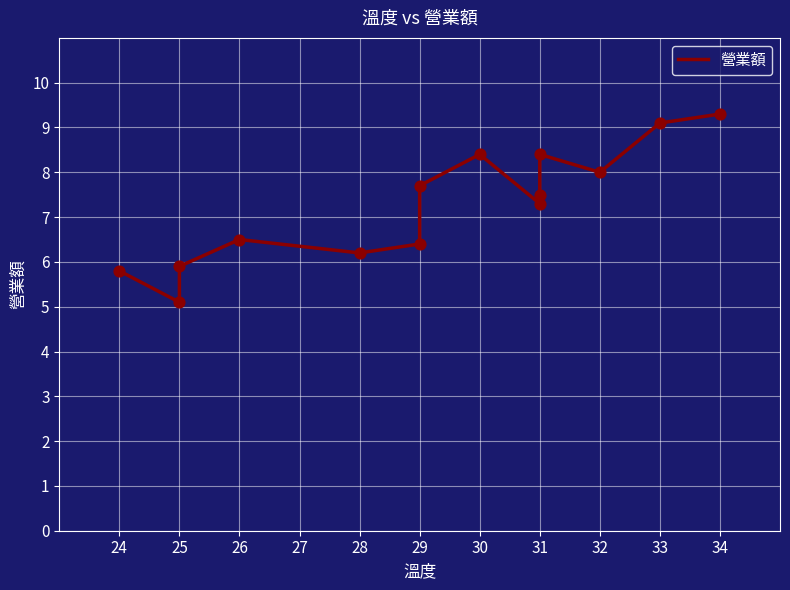

Which has a higher value, 26 or 31?

31